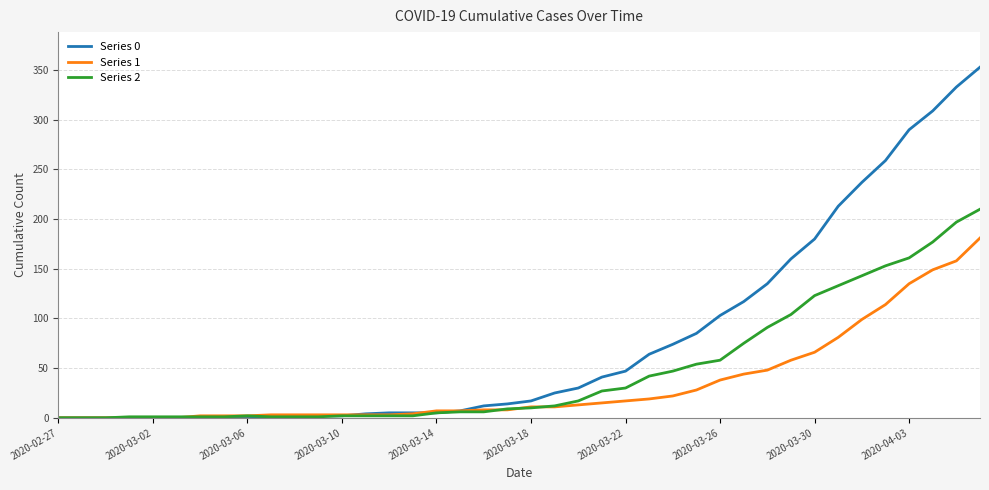

Count the number of data series in this chart.

3